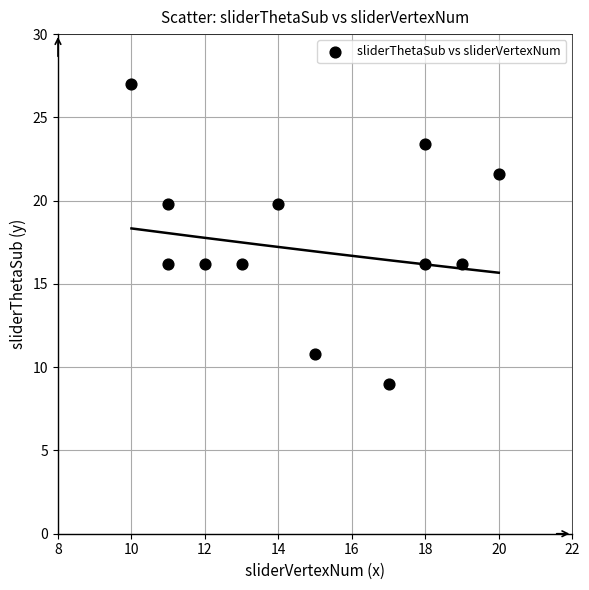

What is the range of X values (max minus min)?

10.0